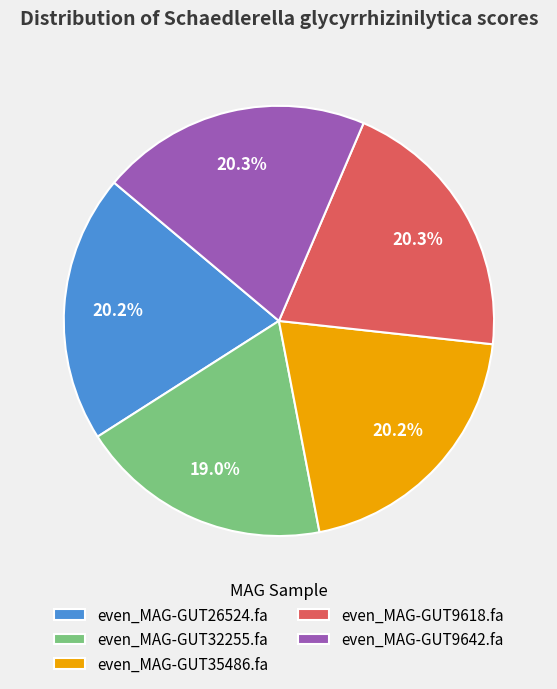

What percentage do even_MAG-GUT26524.fa and even_MAG-GUT35486.fa together represent?

40.4%